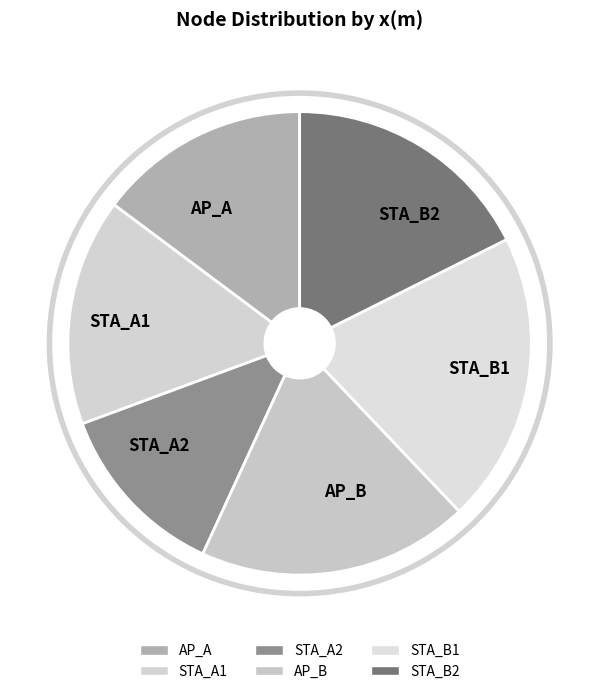

What is the smallest slice in the pie chart?

STA_A2